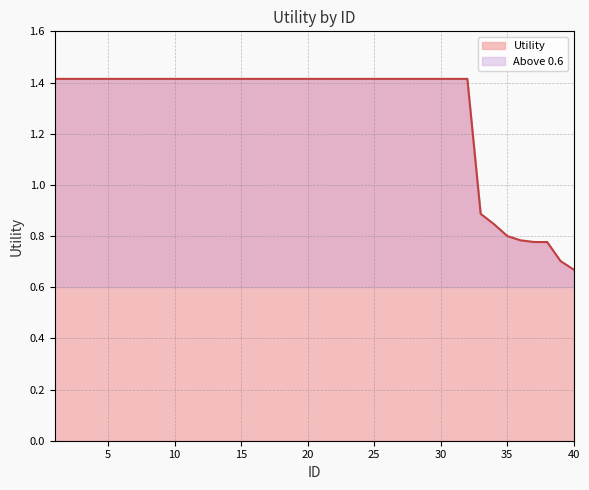

Rank the categories by value from lowest to highest.

40, 39, 38, 37, 36, 35, 34, 33, 1, 2, 3, 4, 5, 6, 7, 8, 9, 10, 11, 12, 13, 14, 15, 16, 17, 18, 19, 20, 21, 22, 23, 24, 25, 26, 27, 28, 29, 30, 31, 32